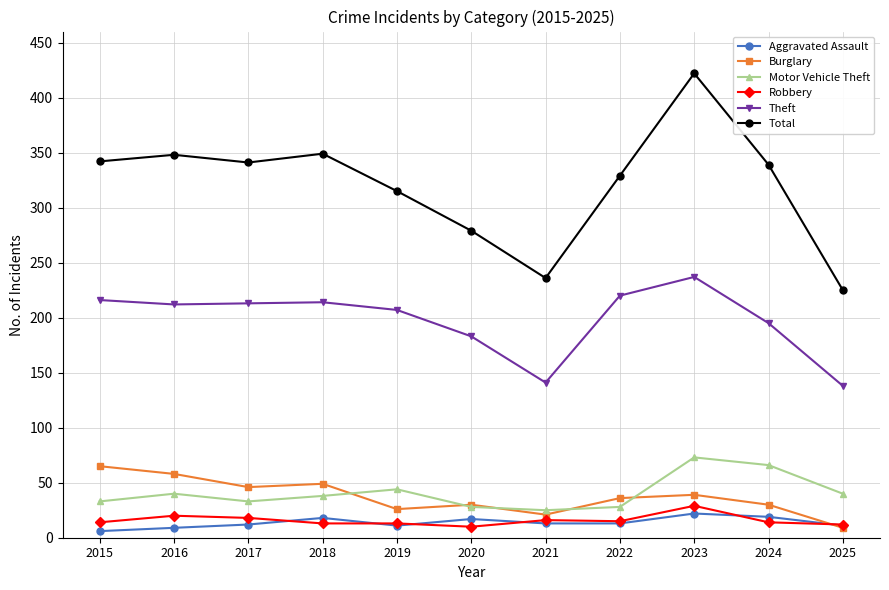

At how many categories does at least one series exceed 200?

11